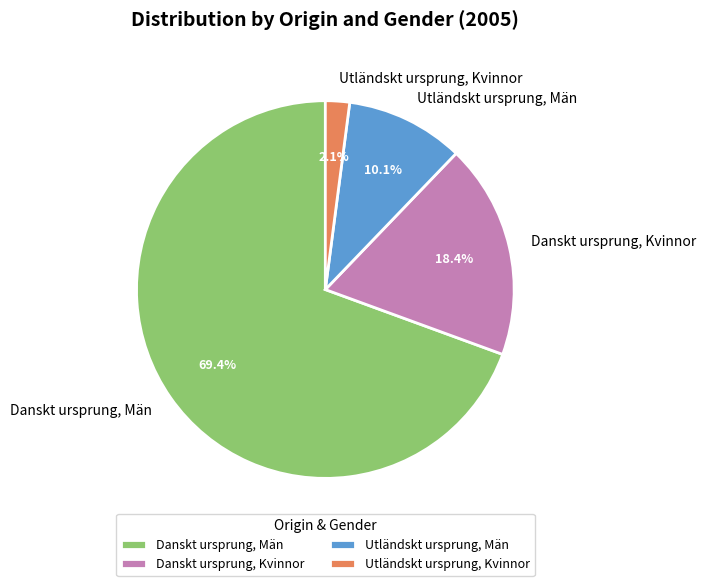

What percentage is NOT represented by Danskt ursprung, Män?

30.6%